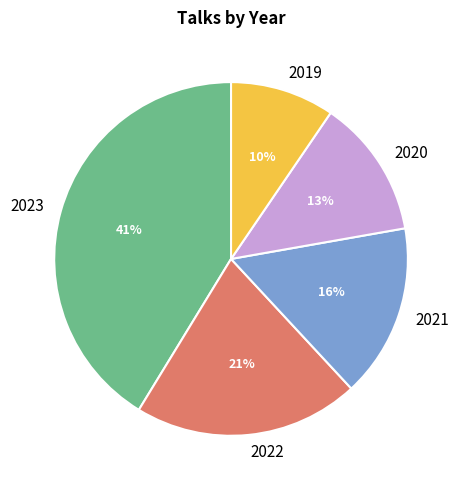

The 2022 slice represents 33% of the pie. True or false?

False